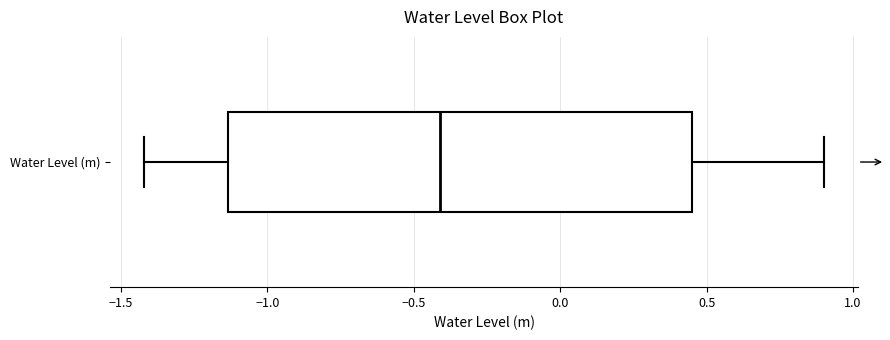

Read this box plot against the x-axis: the position of the median line, the range covered by the box, and the ends of both whiskers. The values are not printed on the chart, so give them approximately, as read against the axis.

median -0.40, box -1.15 to 0.45, whiskers -1.40 to 0.90